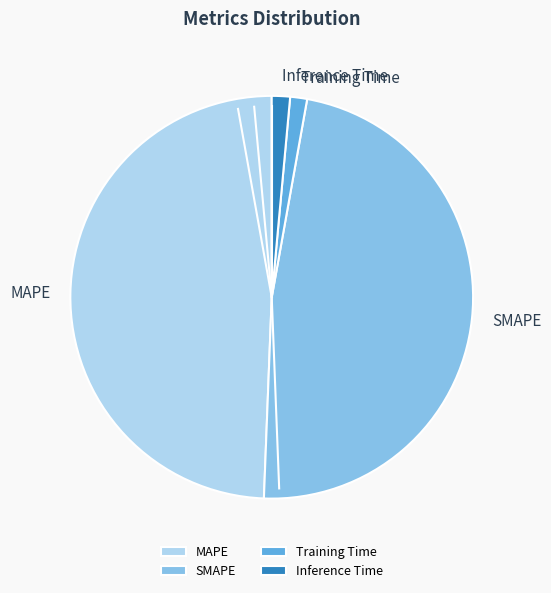

Is the sum of Training Time and MAPE greater than half?

Yes